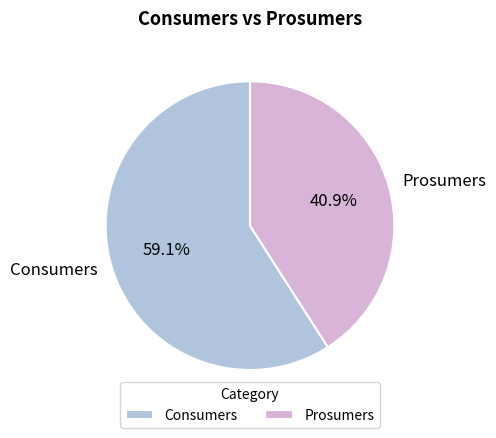

Approximately how many times larger is the value at Prosumers compared to Consumers?

0.7